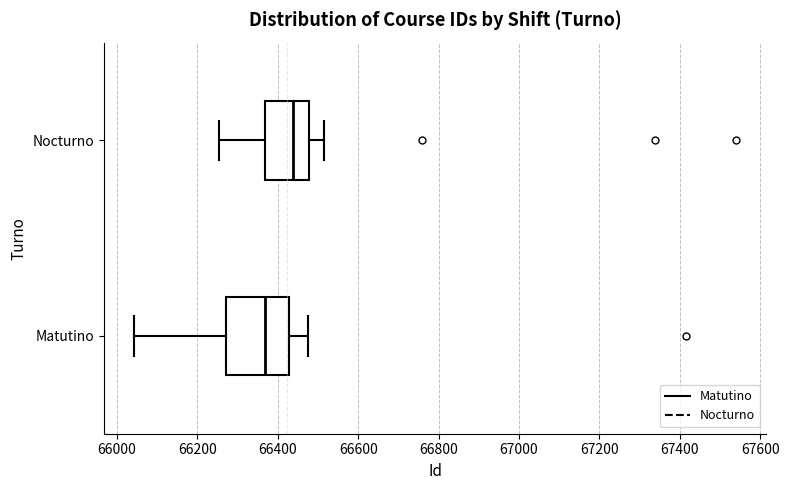

Reading bottom to top, transcribe this box plot: for each box, give where its median line is, the range the box spans, and where its two whiskers end, as read against the x-axis. The values are not printed on the chart, so give them approximately, as read against the axis.

Matutino: median 66360, box 66280 to 66420, whiskers 66040 to 66480
Nocturno: median 66440, box 66360 to 66480, whiskers 66260 to 66520